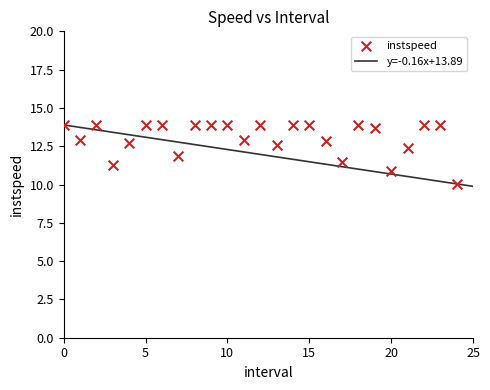

What is the range of Y values (max minus min)?

3.8